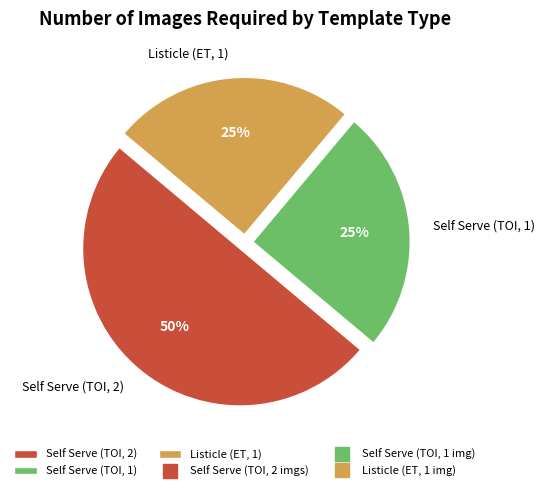

Which category has the biggest portion of the pie?

Self Serve (TOI, 2)